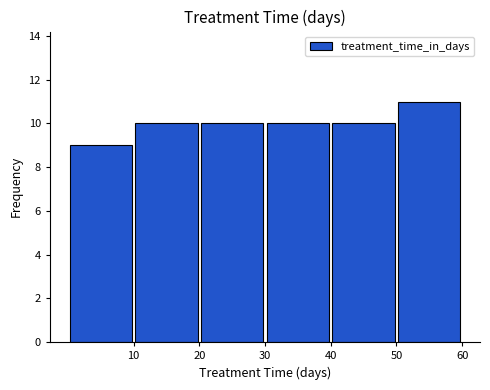

Reading left to right, list every bar in this chart as the range it spans on the x-axis followed by its height. The values are not printed on the chart, so give them approximately, as read against the axis.

0 to 10: 9
10 to 20: 10
20 to 30: 10
30 to 40: 10
40 to 50: 10
50 to 60: 11